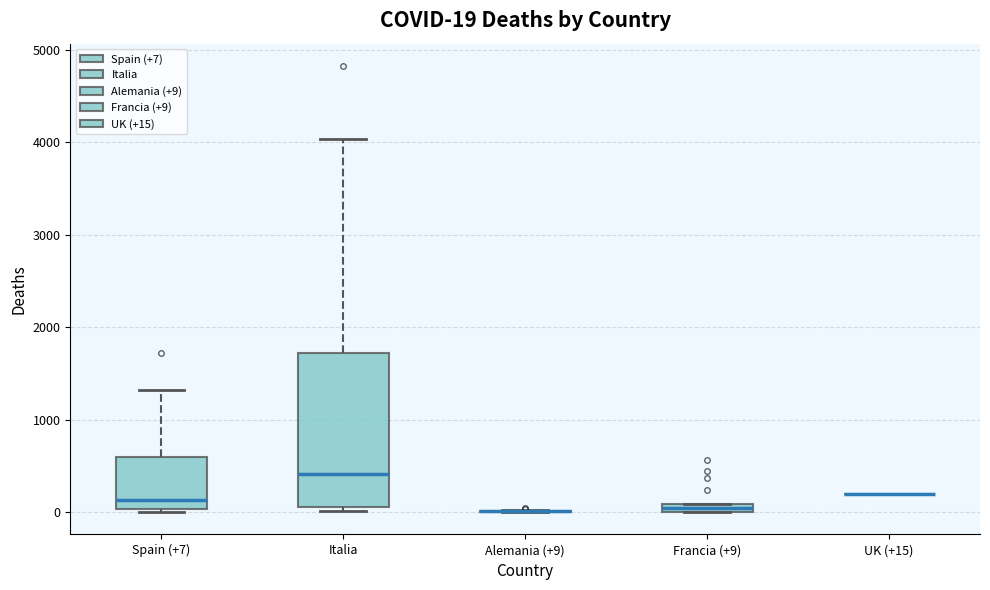

Comparing the boxes themselves (not the whiskers), which one is the tallest?

Italia